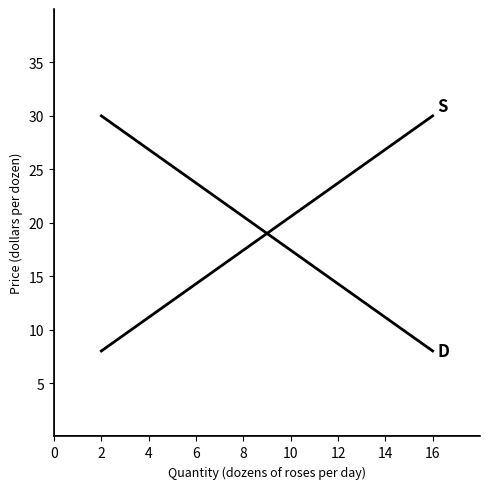

The value of D at 4 is 26. True or false?

True